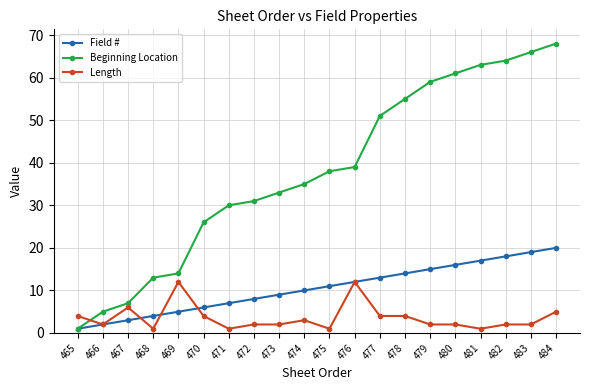

Between 473 and 479, which series saw the biggest shift?

Beginning Location